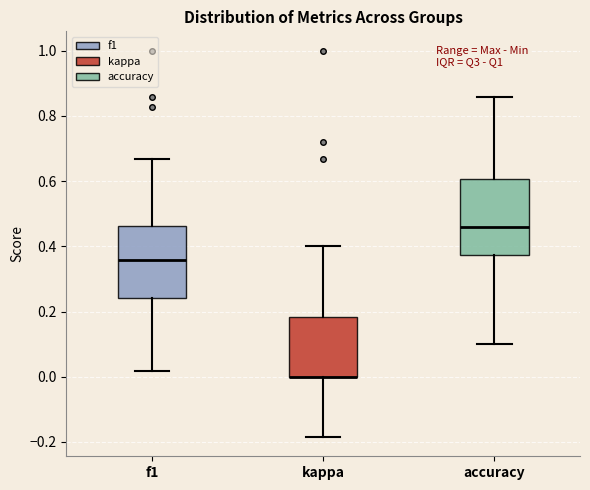

Reading left to right, read every box against the y-axis: the position of its median line, the range the box covers, and the ends of its whiskers. The values are not printed on the chart, so give them approximately, as read against the axis.

f1: median 0.36, box 0.24 to 0.46, whiskers 0.02 to 0.66
kappa: median 0.00 (drawn on the box's lower edge), box 0.00 to 0.18, whiskers -0.18 to 0.40
accuracy: median 0.46, box 0.38 to 0.60, whiskers 0.10 to 0.86